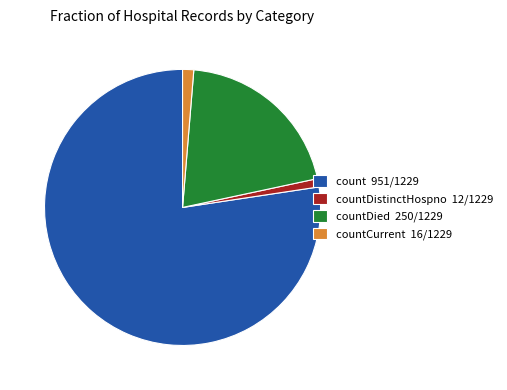

Does count 951/1229 account for over 50% of the chart?

Yes